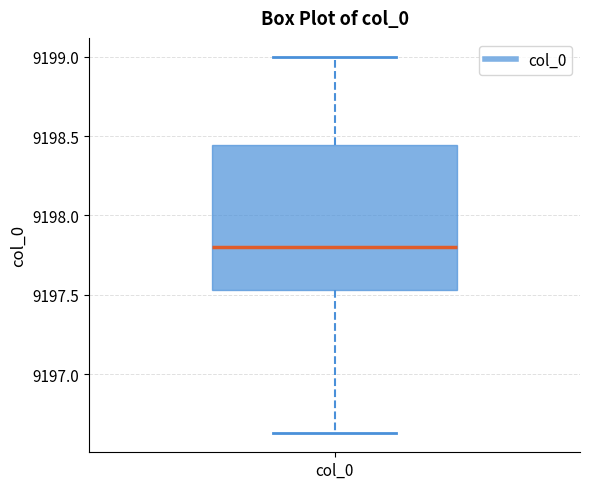

Where does the median line of the box for col_0 sit on the y-axis? The values are not printed on the chart, so give them approximately, as read against the axis.

9197.80